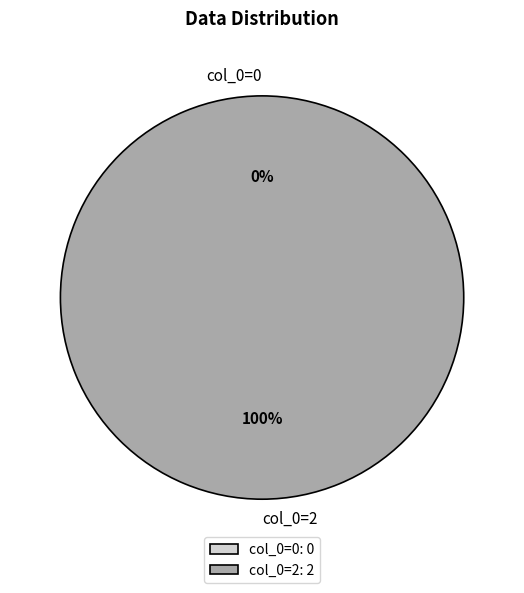

To the nearest percent, what is the combined percentage of col_0=0 and col_0=2?

100%